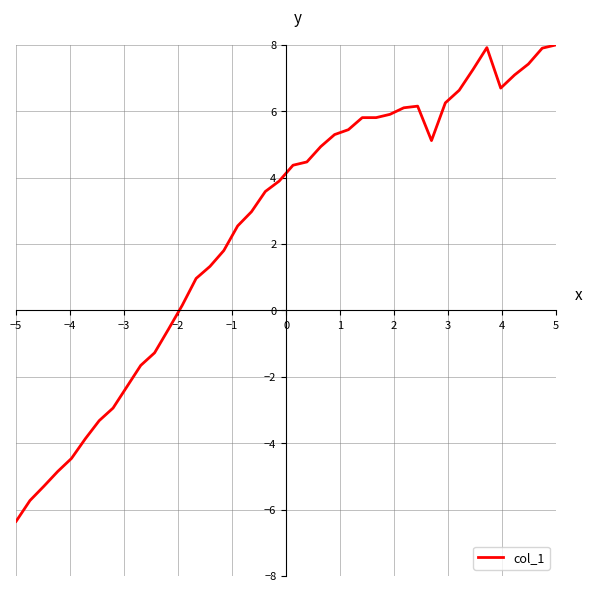

How many lines are shown in the chart?

1